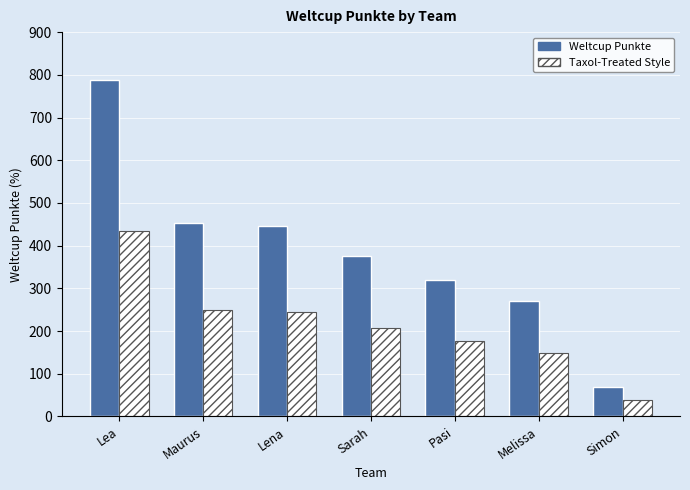

What is the greatest value displayed?

788.0